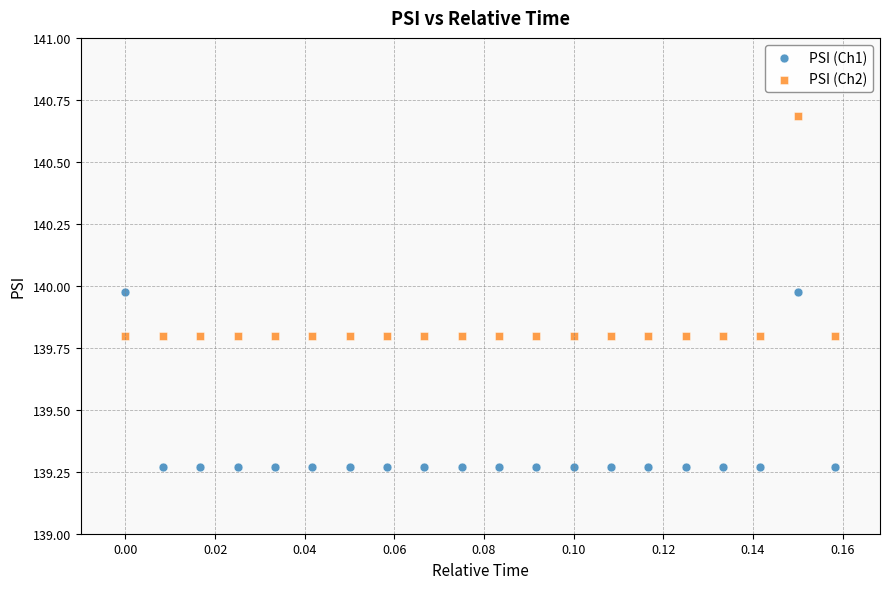

Which series reaches the maximum Y coordinate?

PSI (Ch2)